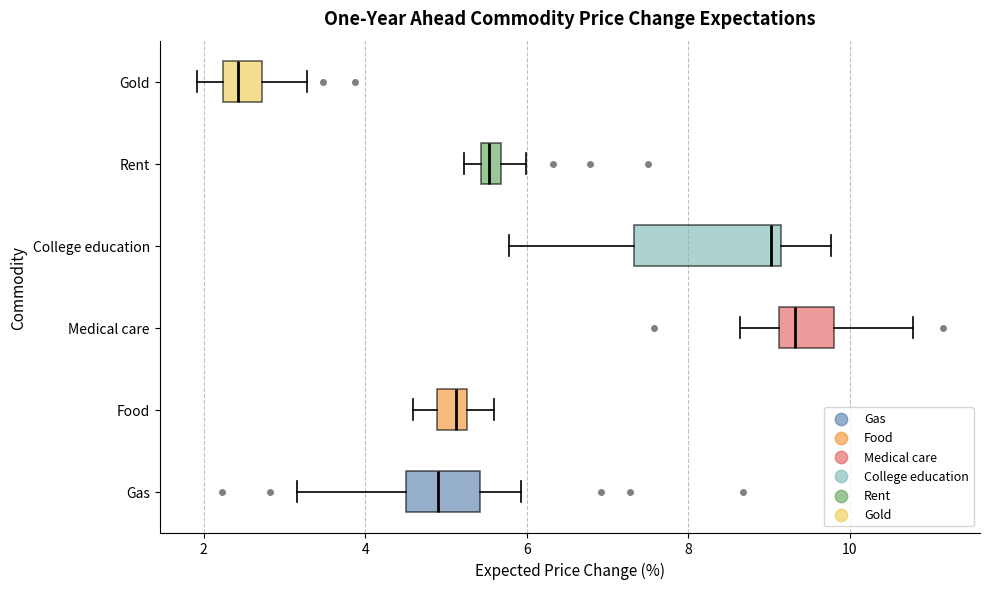

Comparing the boxes themselves (not the whiskers), which one is the widest?

College education